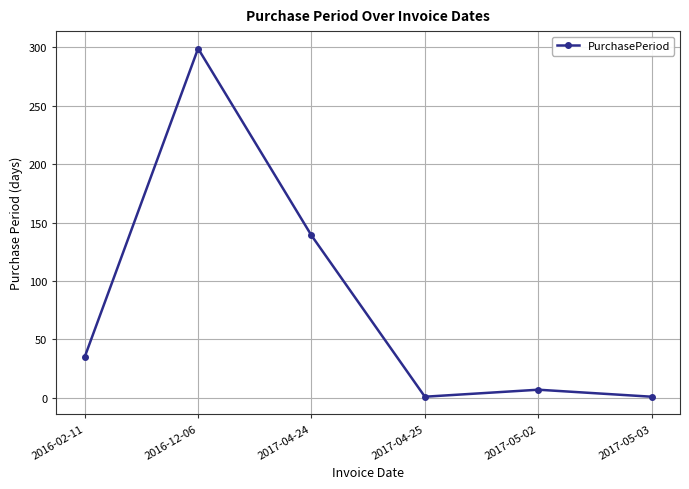

What is the smallest value displayed?

1